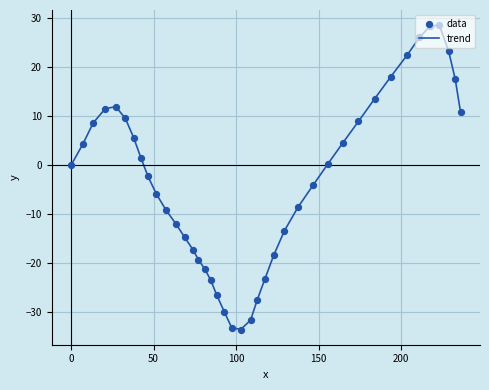

What is the difference between the maximum and minimum values?

62.0